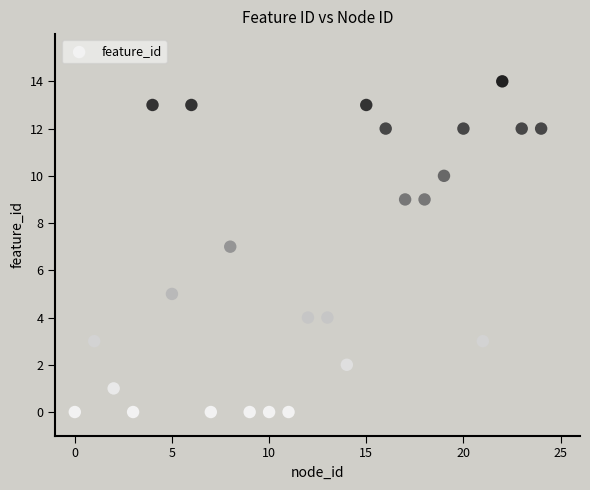

What is the range of Y values (max minus min)?

14